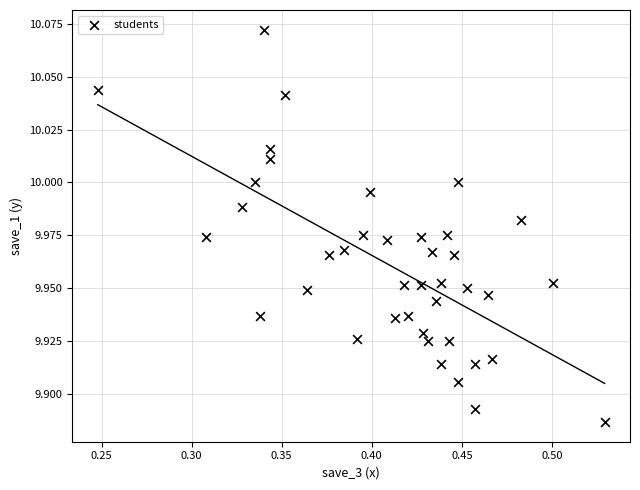

How many points are shown in the scatter plot?

40